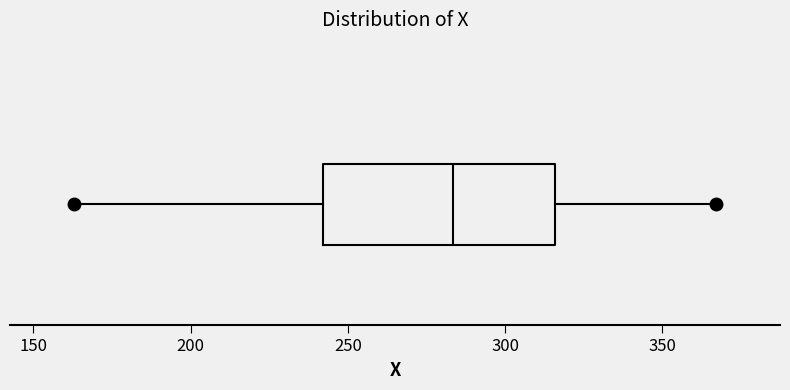

Read this box plot against the x-axis: the position of the median line, the range covered by the box, and the ends of both whiskers. The values are not printed on the chart, so give them approximately, as read against the axis.

median 285, box 240 to 315, whiskers 165 to 365